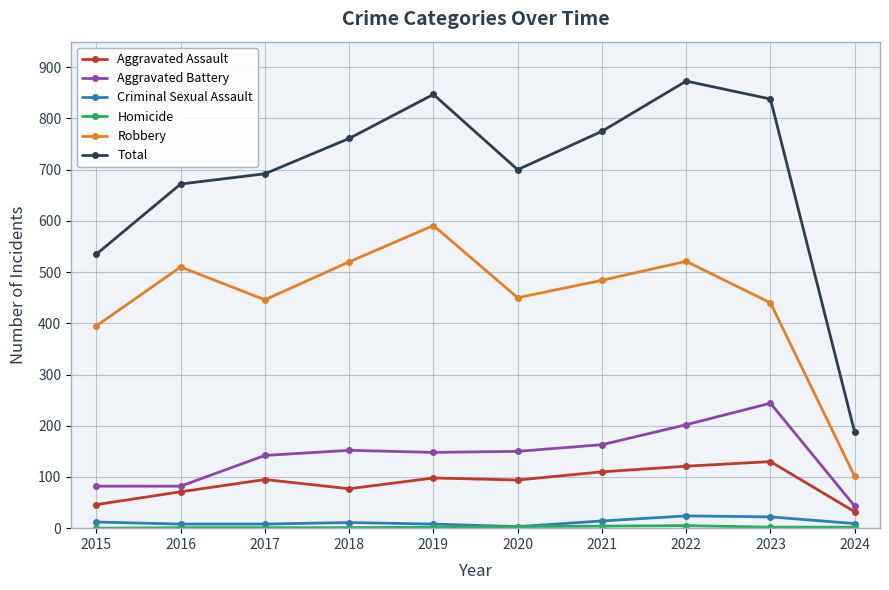

Which label corresponds to the largest value in the chart?

2022